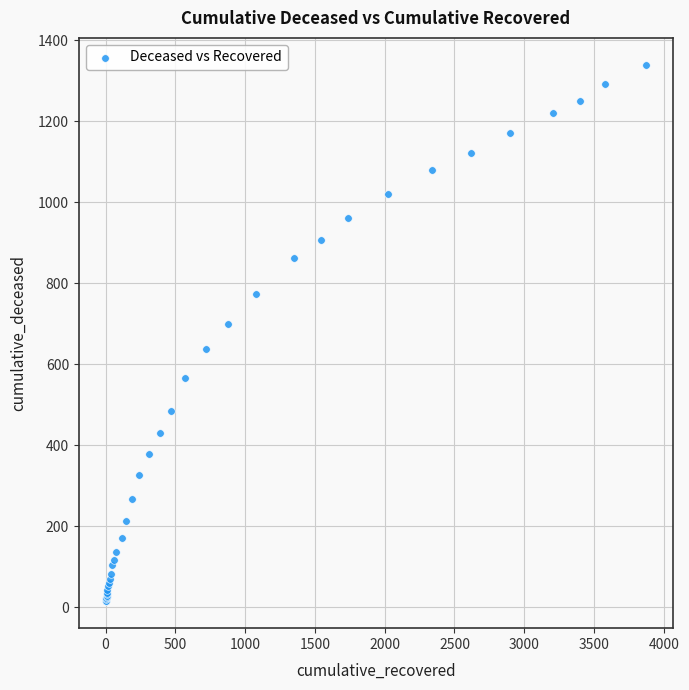

What Y value in the scatter plot is closest to 676?

700